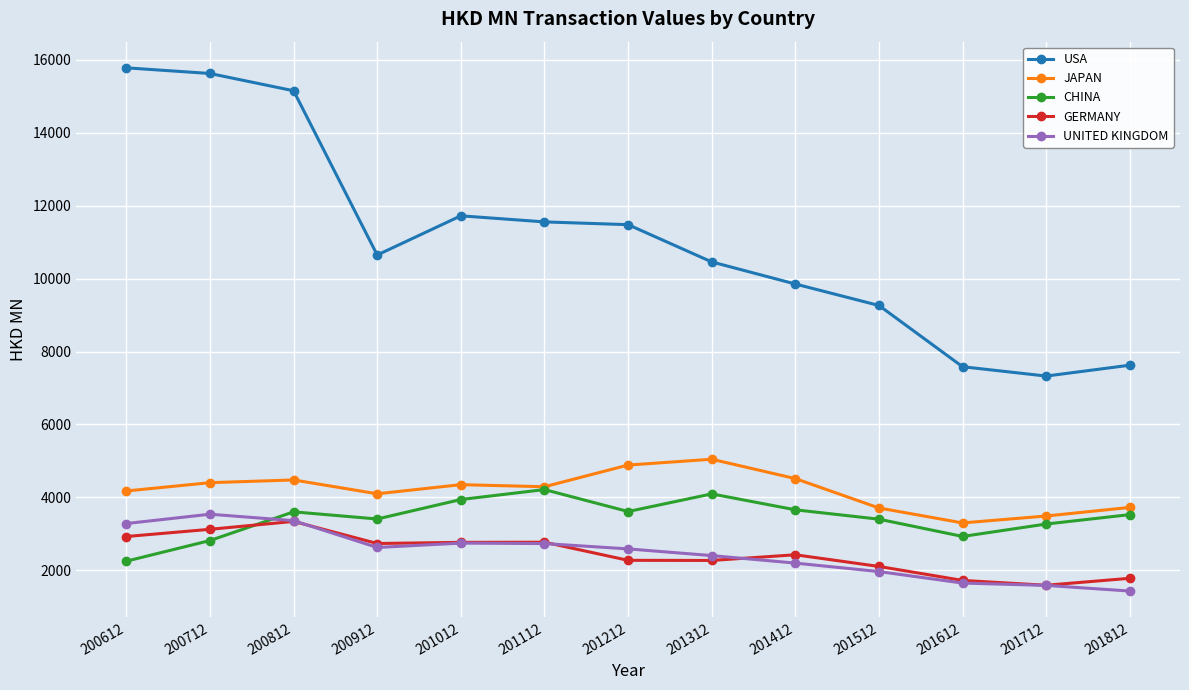

True or false: UNITED KINGDOM and USA cross at least once.

False